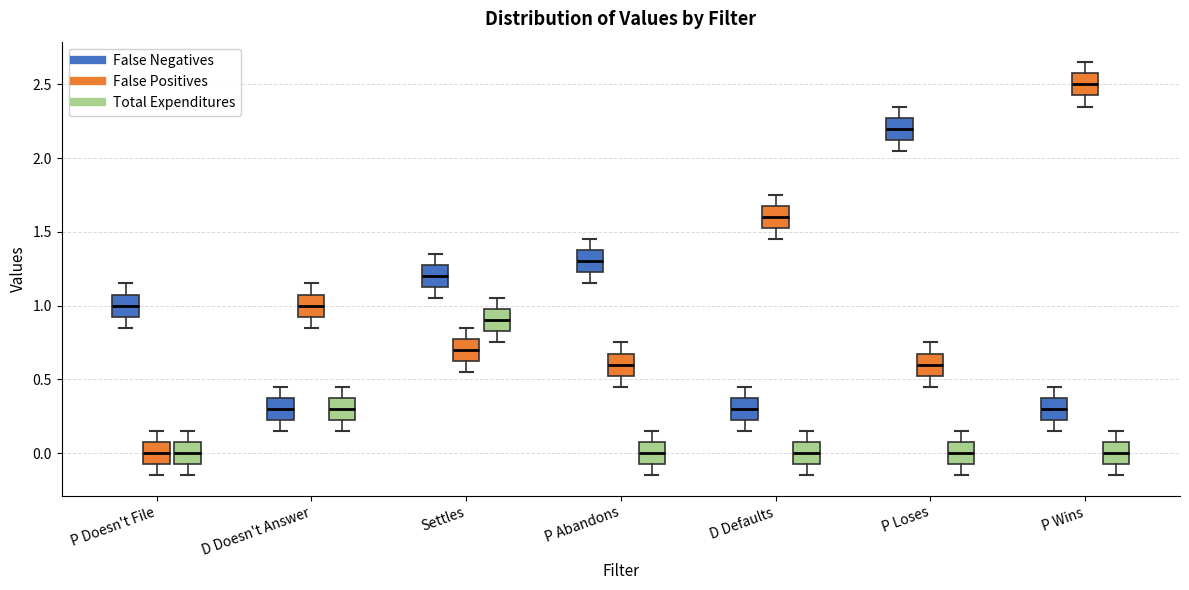

Where is the upper edge of the box for P Abandons (False Negatives) on the y-axis? The values are not printed on the chart, so give them approximately, as read against the axis.

1.40